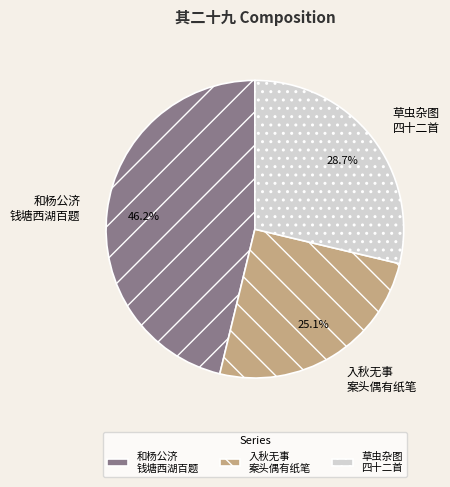

Rank the categories by value from highest to lowest.

和杨公济 钱塘西湖百题, 草虫杂图 四十二首, 入秋无事 案头偶有纸笔